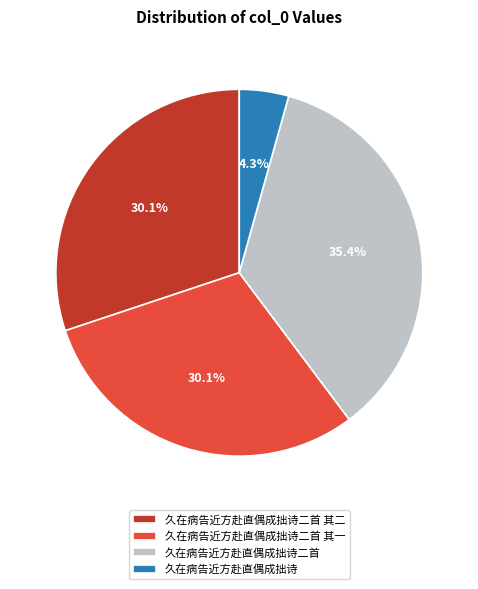

The 久在病告近方赴直偶成拙诗二首 其二 slice represents 30% of the pie. True or false?

True